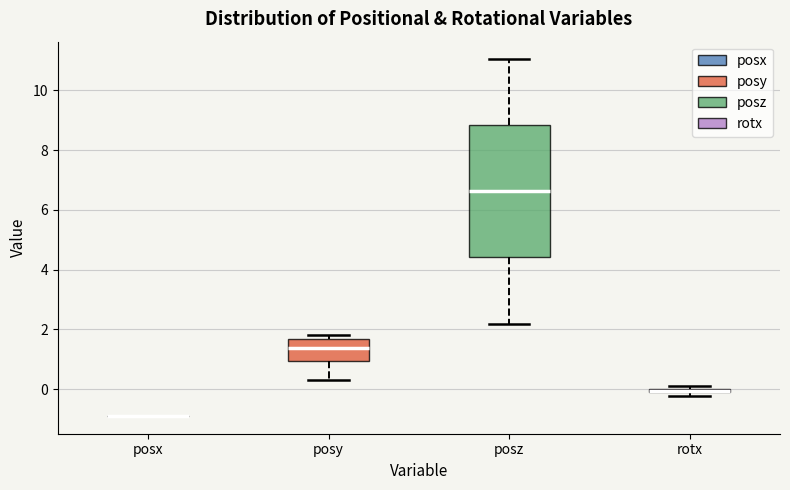

Where does the lower whisker of the box for posy end on the y-axis? The values are not printed on the chart, so give them approximately, as read against the axis.

0.4